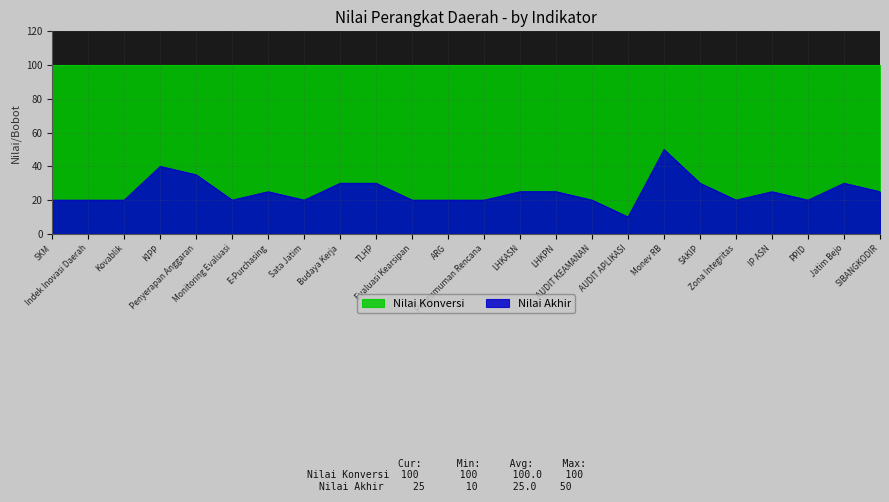

What is the greatest value displayed?

100